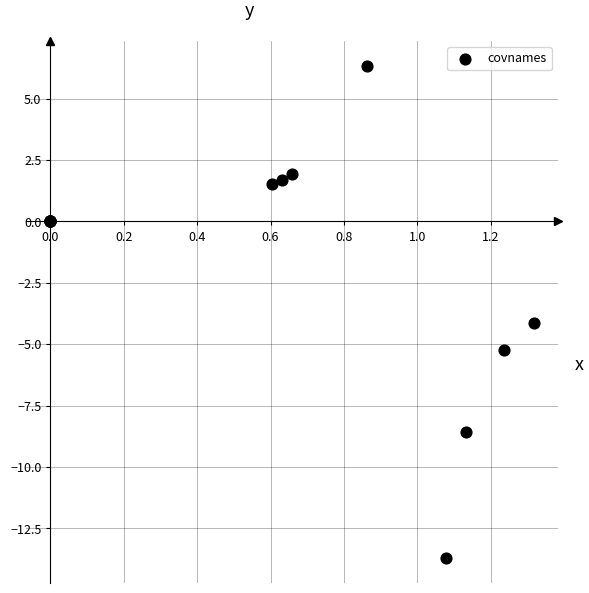

What Y value in the scatter plot is closest to -3?

-4.2